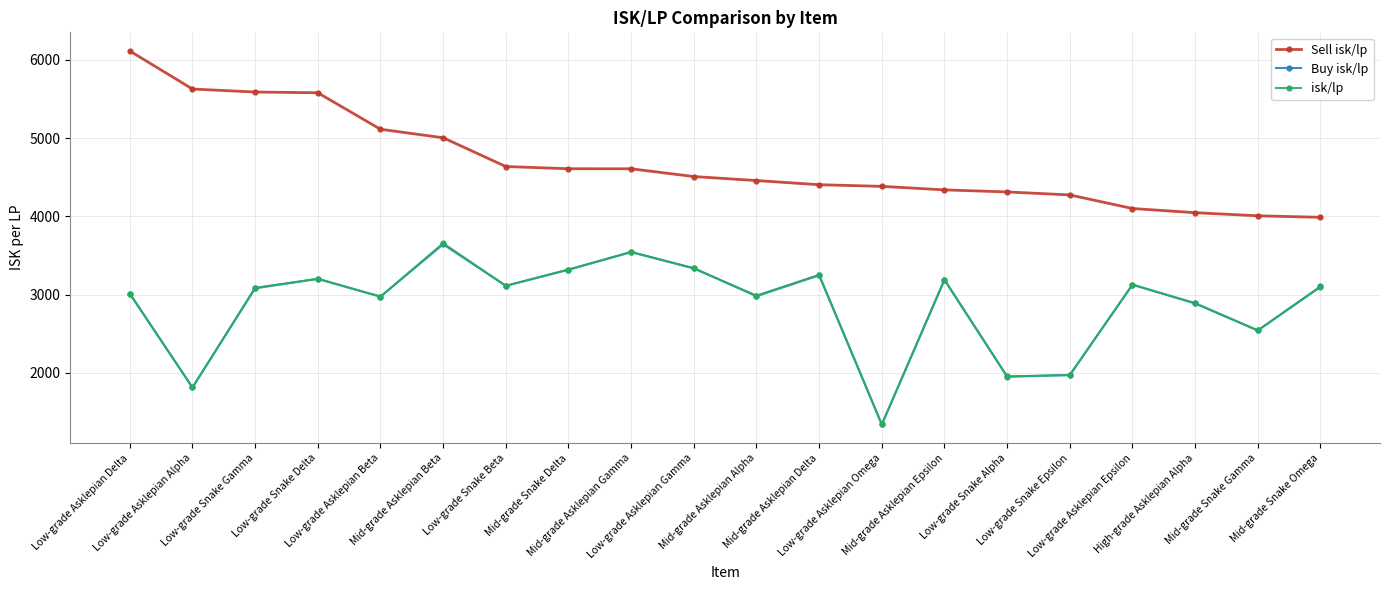

Where does the isk/lp series first go above 3098?

Low-grade Snake Delta